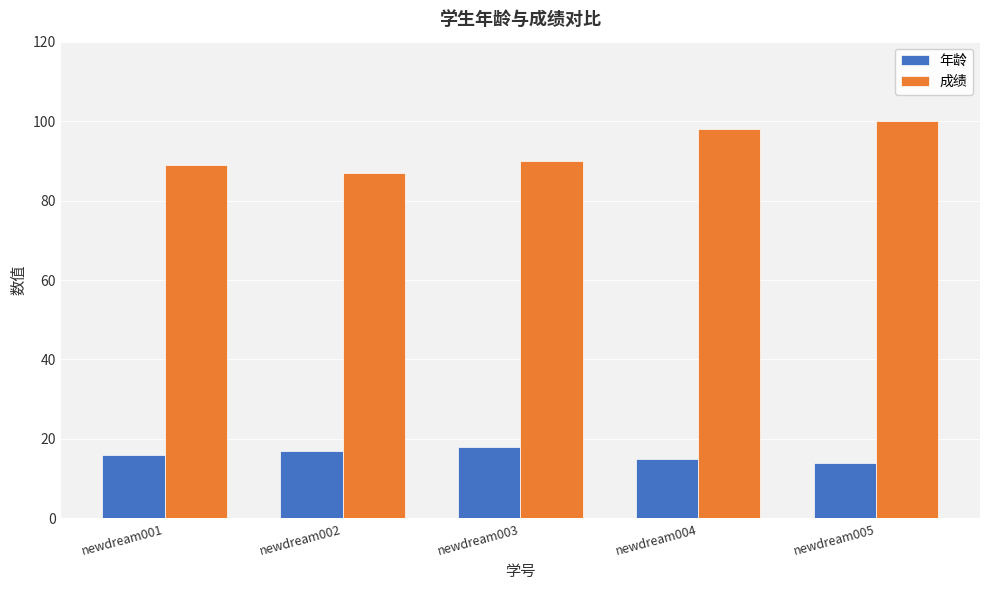

The 年龄 series shows 6 at newdream002. True or false?

False